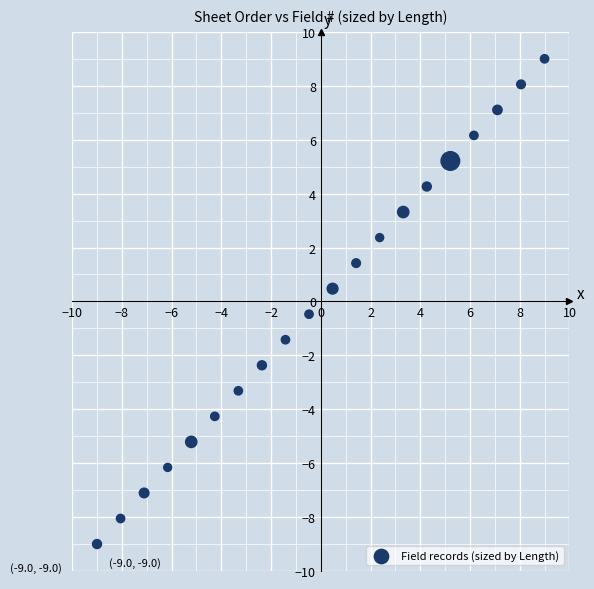

What is the range of Y values (max minus min)?

18.0